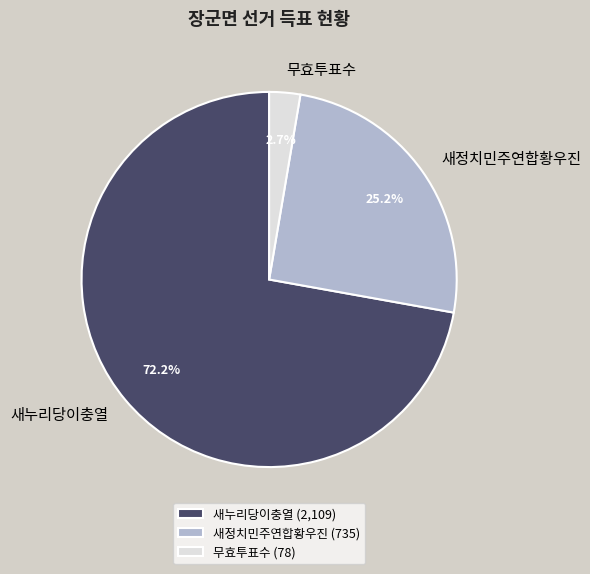

Which slice represents more than half of the pie?

새누리당이충열